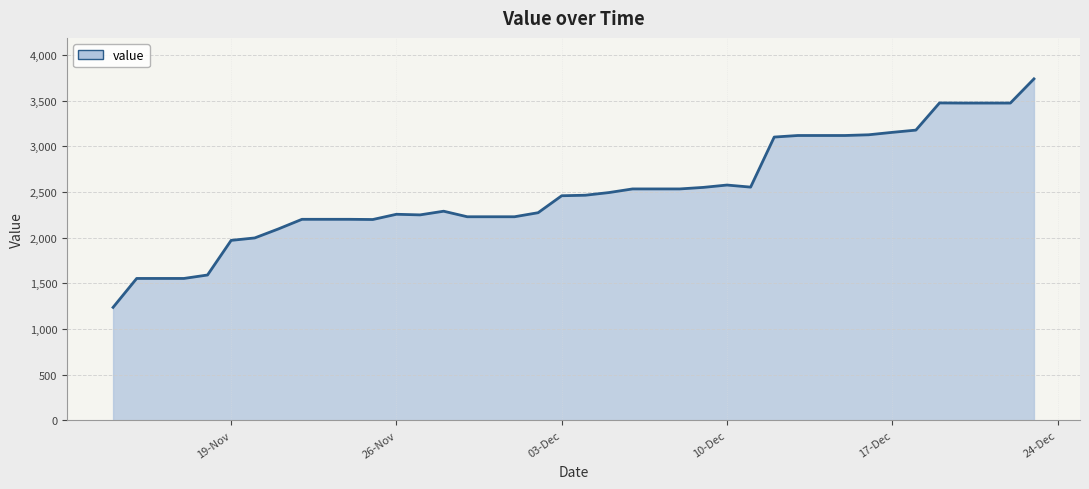

What is the greatest value displayed?

3738.5